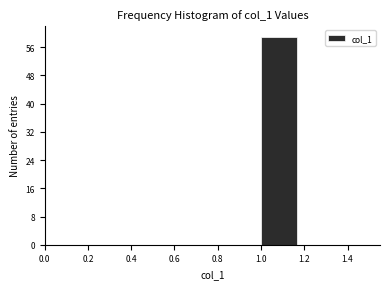

Reading left to right, list every bar in this chart as the range it spans on the x-axis followed by its height. Neither the bar edges nor the heights are printed on the chart, so give them approximately, as read against the axes.

0.50 to 0.66: 0
0.66 to 0.84: 0
0.84 to 1.00: 0
1.00 to 1.16: 59
1.16 to 1.34: 0
1.34 to 1.50: 0